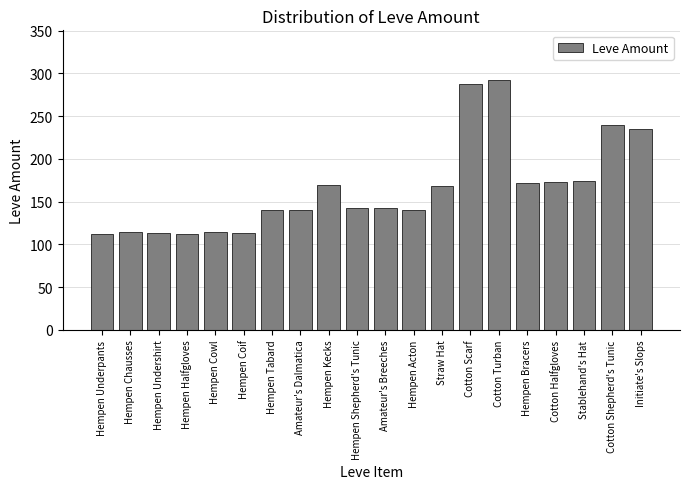

Which has a higher value, Amateur's Breeches or Cotton Halfgloves?

Cotton Halfgloves